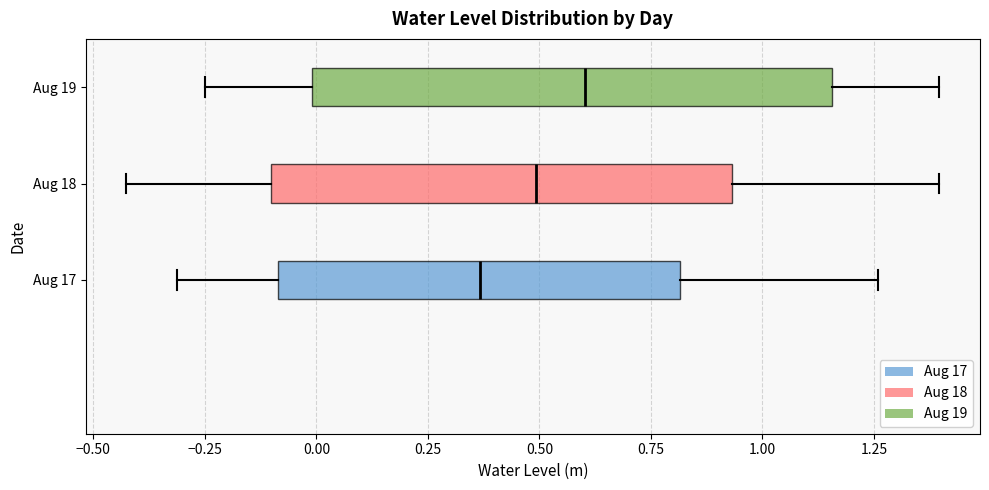

Which box is the widest, from its left edge to its right edge?

Aug 19